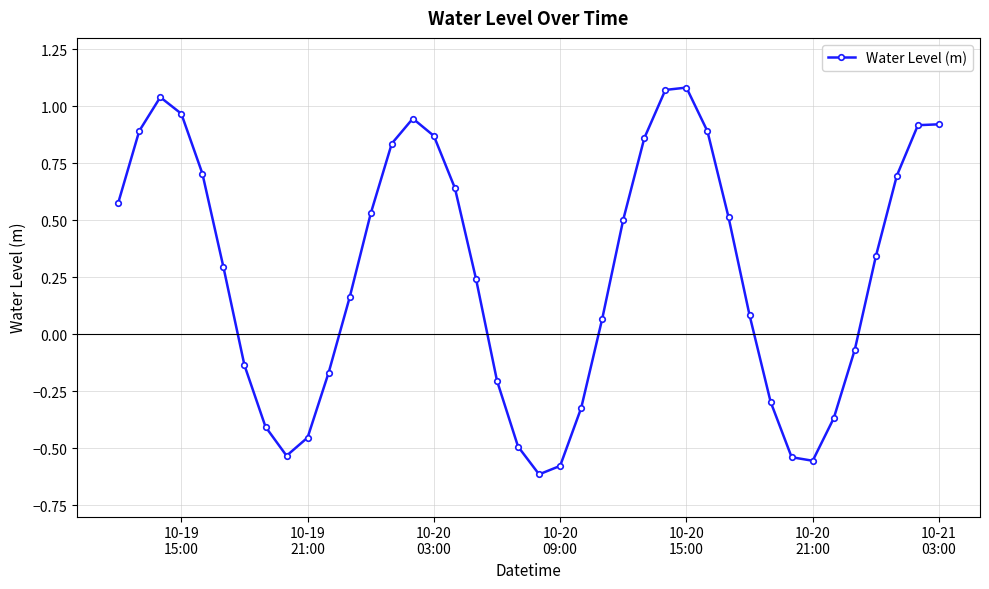

True or false: the data has more than 2 interior local peaks.

True